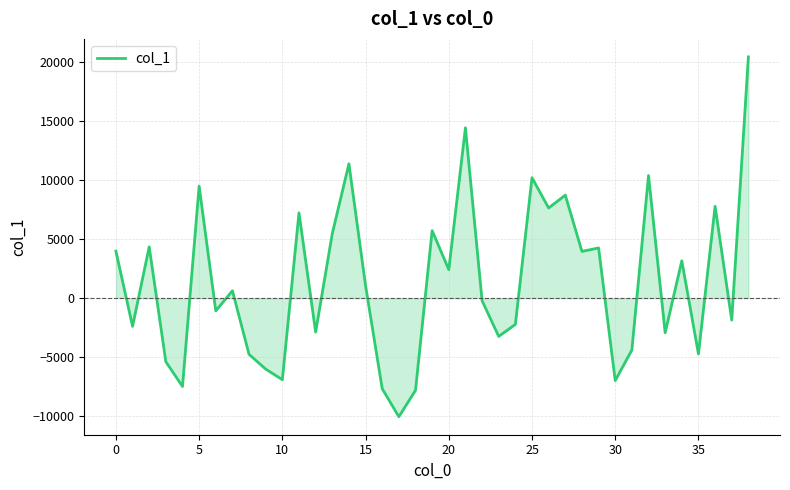

What is the difference between the maximum and minimum values?

30435.0